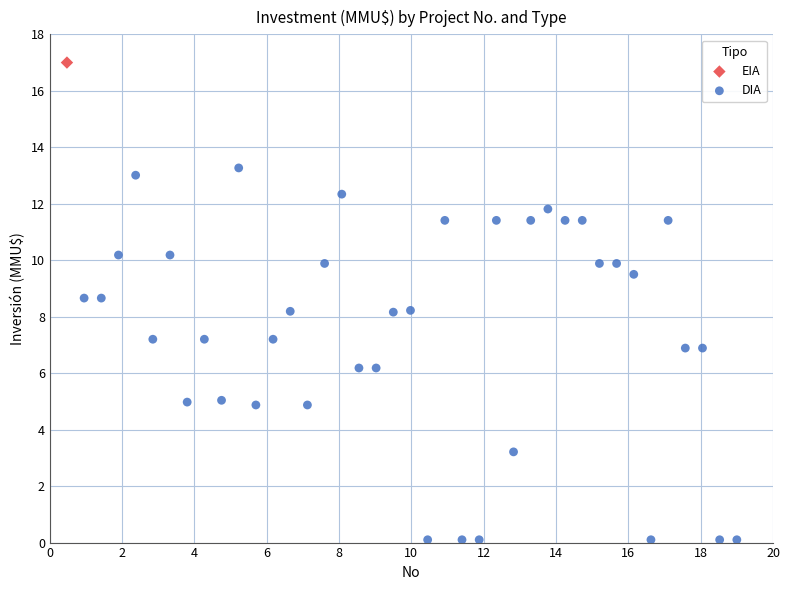

What are all the series names shown in the legend?

EIA, DIA